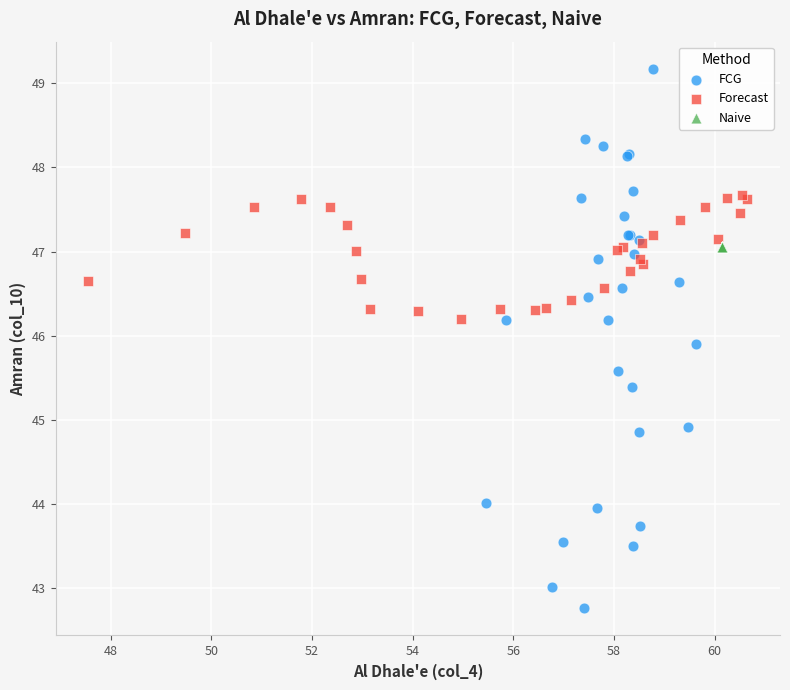

Which series contains the lowest Y value?

FCG